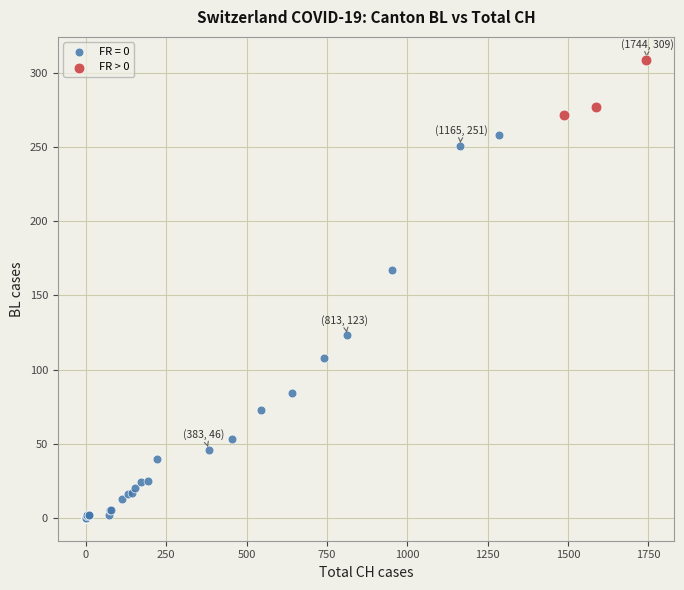

Which series reaches the maximum Y coordinate?

FR > 0